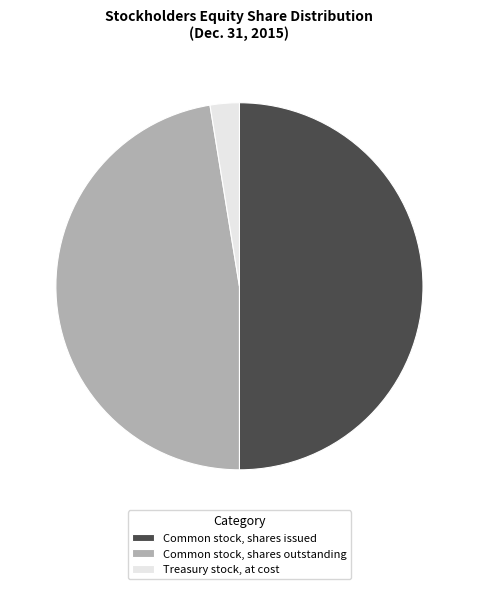

Approximately how many times larger is the value at Common stock, shares issued compared to Treasury stock, at cost?

19.5